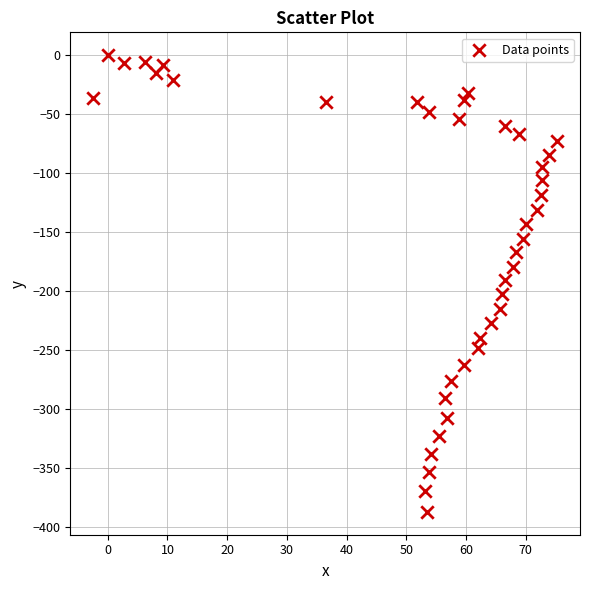

What is the range of Y values (max minus min)?

387.1